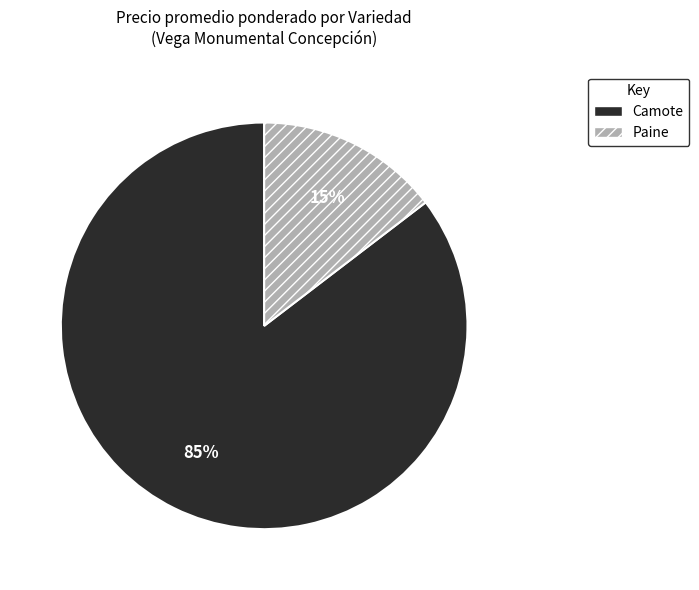

Count the number of slices in the pie.

2